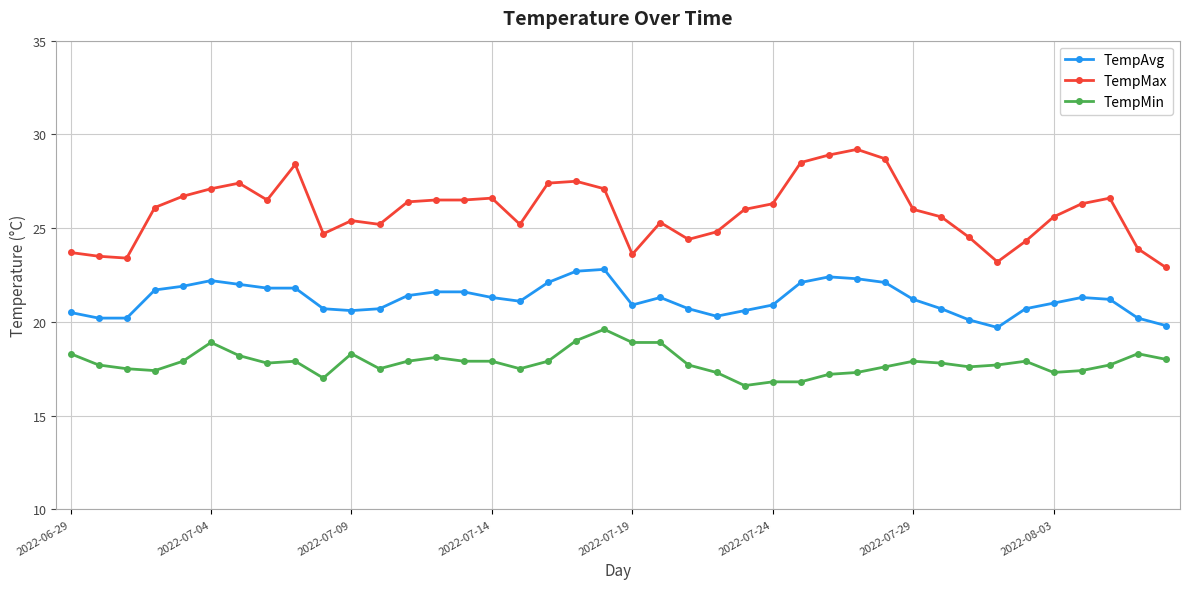

Count the number of categories in the chart.

40